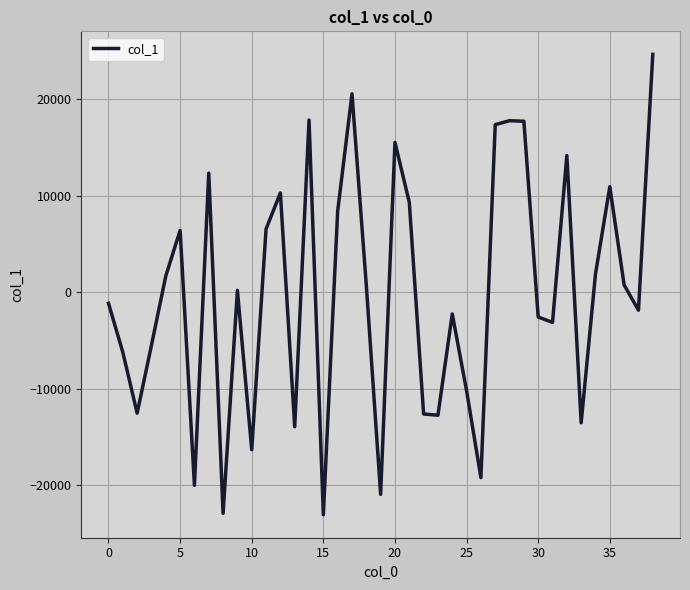

What is the greatest value displayed?

24640.3